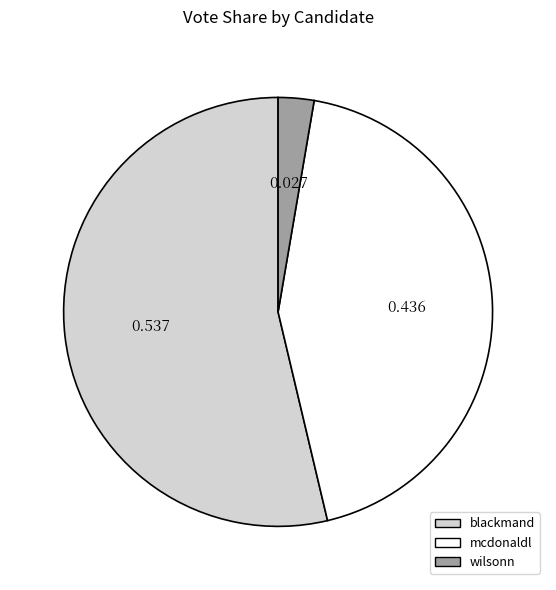

Which has a higher value, mcdonaldl or blackmand?

blackmand